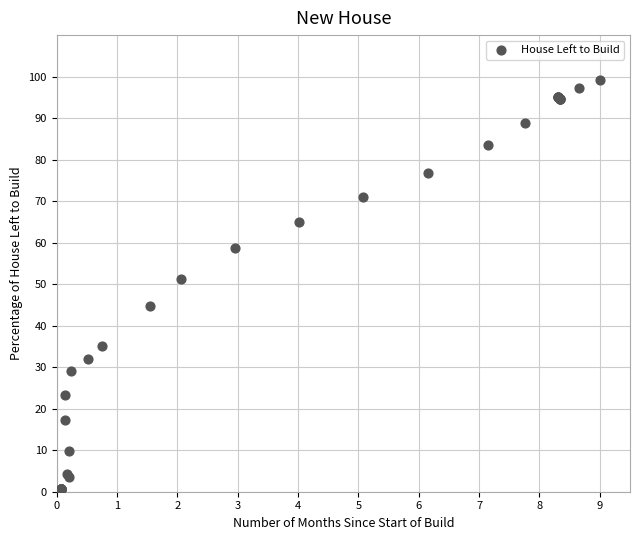

What Y value in the scatter plot is closest to 49?

51.1